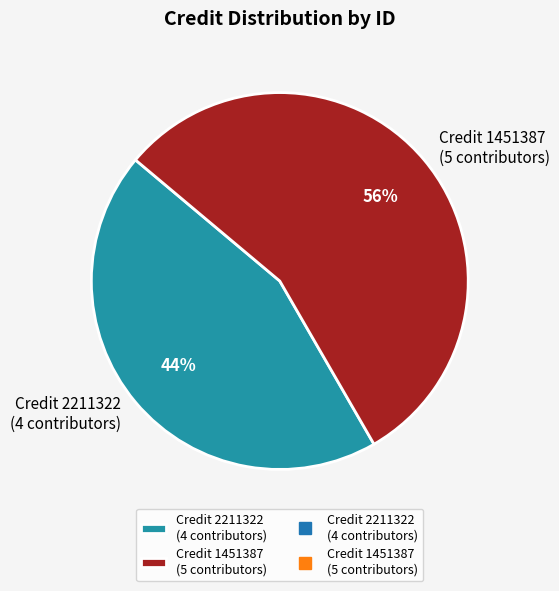

How many slices are in this pie chart?

2